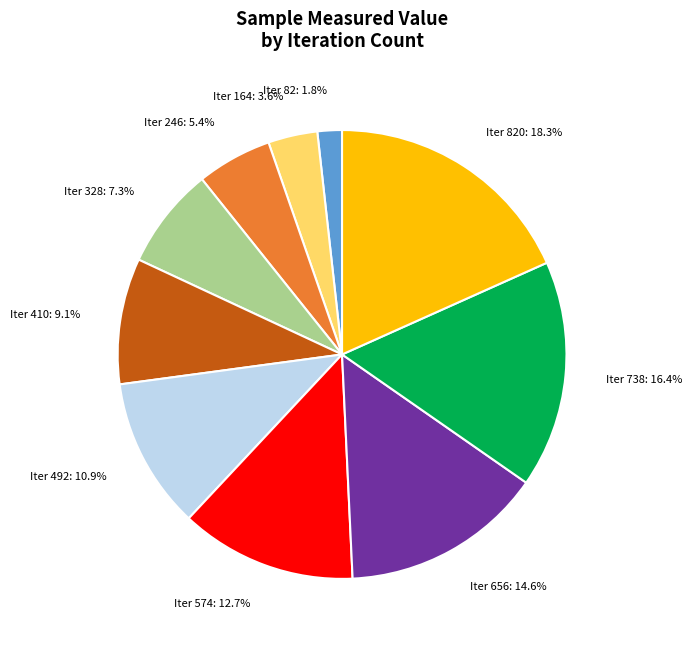

Is there any slice that represents more than half of the pie?

No